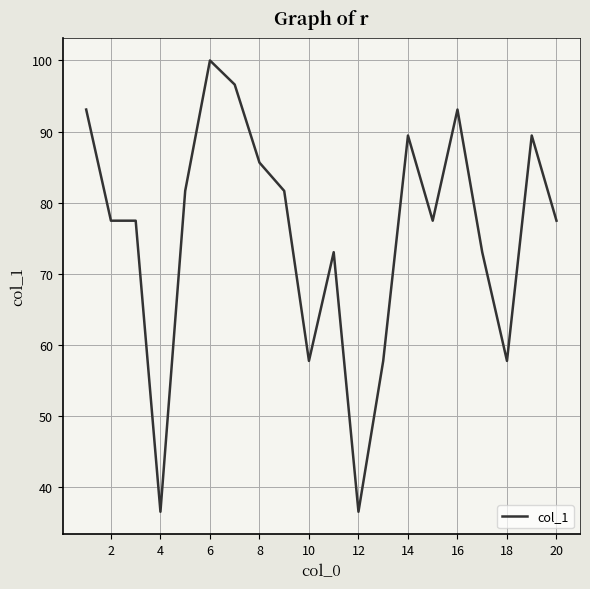

What is the minimum value shown in the chart?

36.5